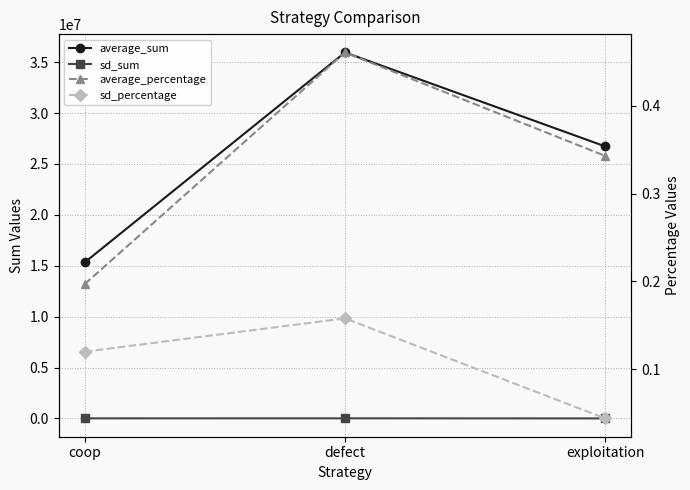

What is the approximate value of average_sum at defect?

35953329.0